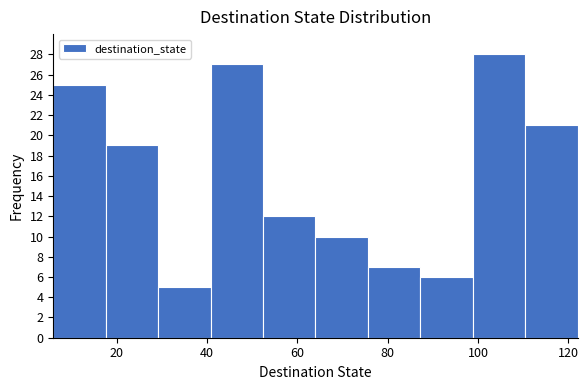

Over which range of the x-axis is the bar tallest?

98.8 to 110.4